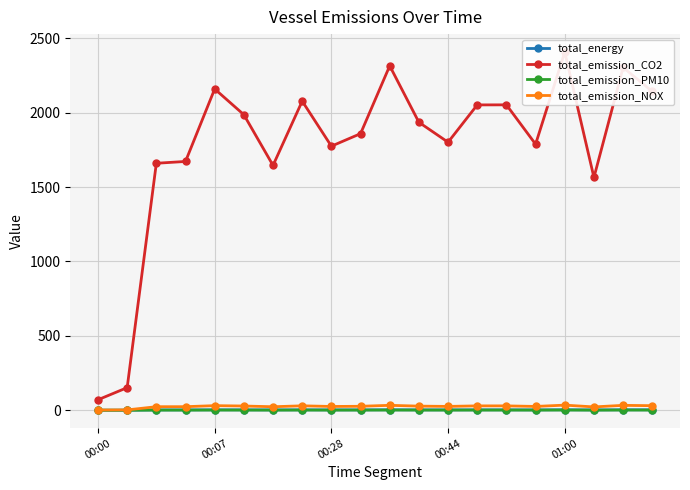

True or false: total_emission_PM10 and total_energy intersect in this chart.

False